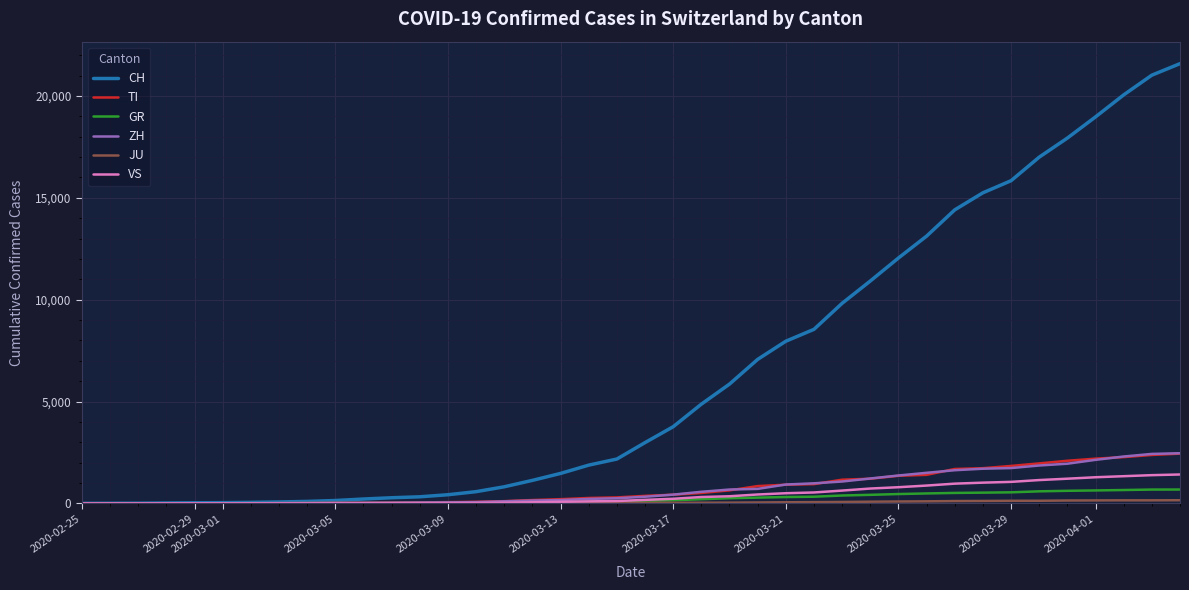

Which series has the largest range (max minus min)?

CH